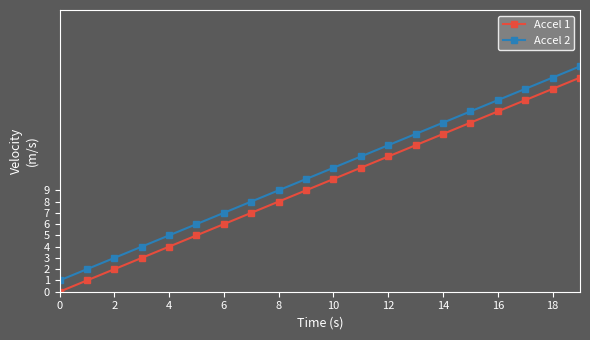

True or false: Accel 1 has more than 0 points higher than both neighbors.

False